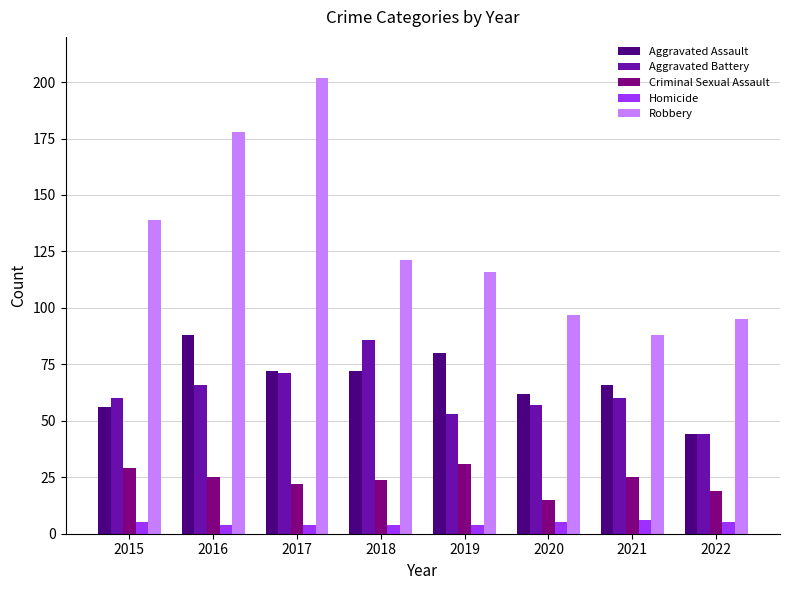

How many distinct data groups are displayed?

5